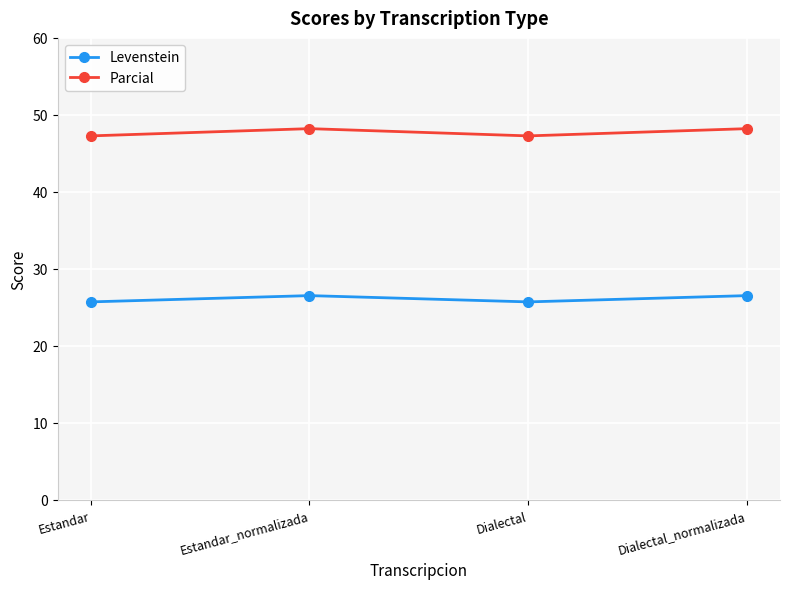

Reading right to left, list all the values displayed in this chart.

Levenstein: 26.5	25.7	26.5	25.7
Parcial: 48.2	47.3	48.2	47.3